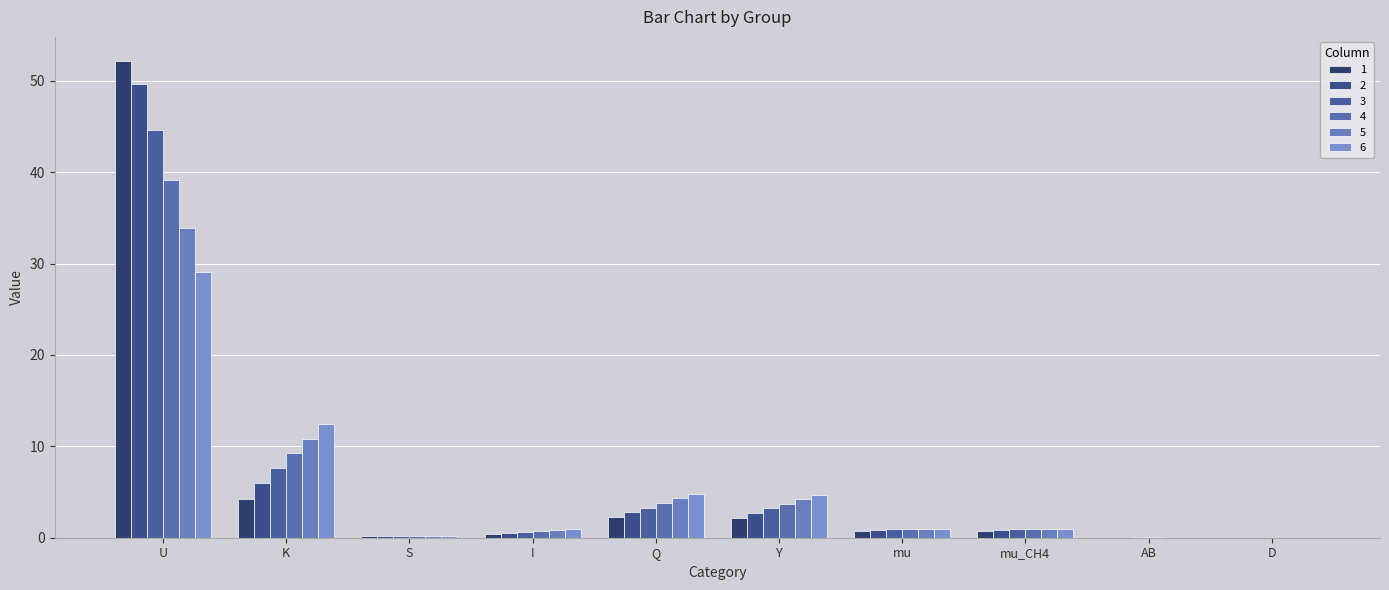

How many series are shown in this chart?

6